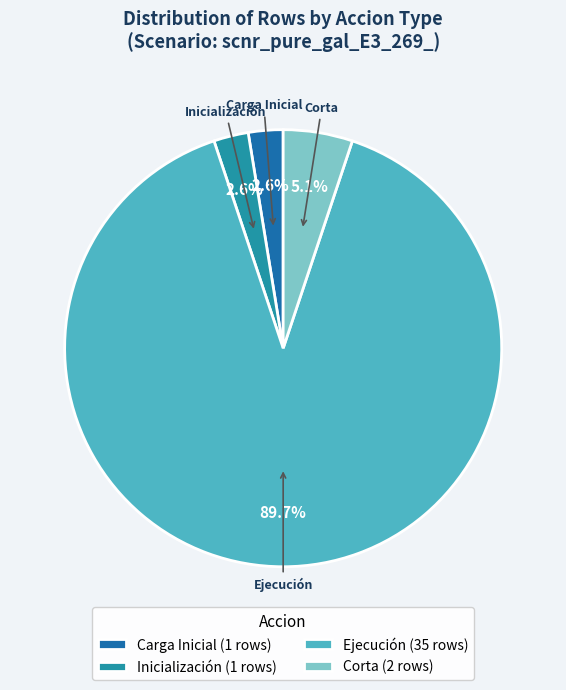

Combined, do Ejecución (35 rows) and Corta (2 rows) account for over 50%?

Yes